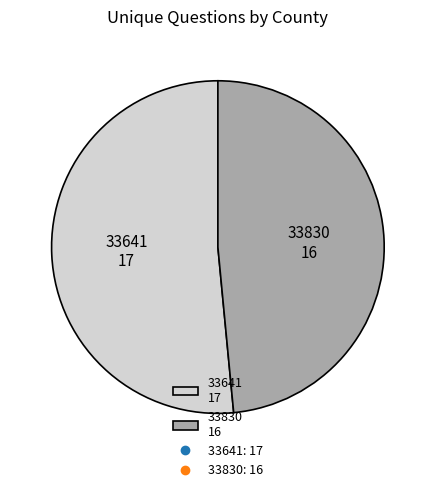

What is the ratio of the value at 33830 to the value at 33641?

0.9